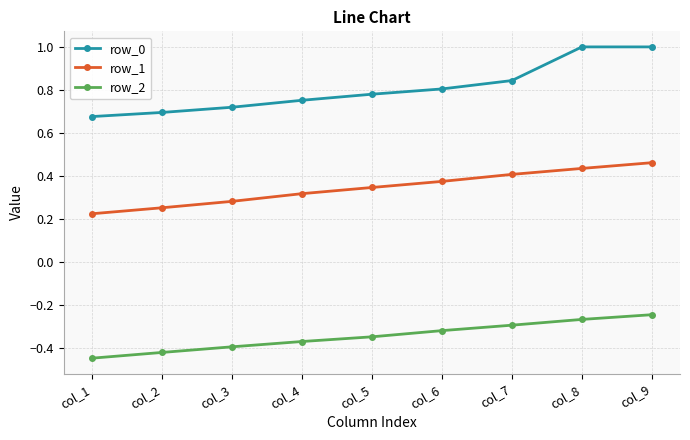

The value of row_0 at col_8 is 1.0. True or false?

True